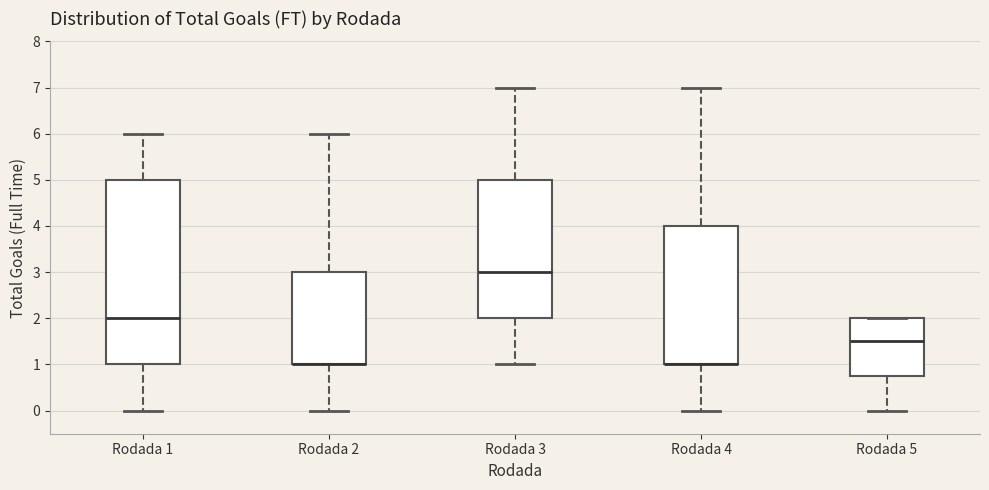

Comparing the boxes themselves (not the whiskers), which one is the tallest?

Rodada 1